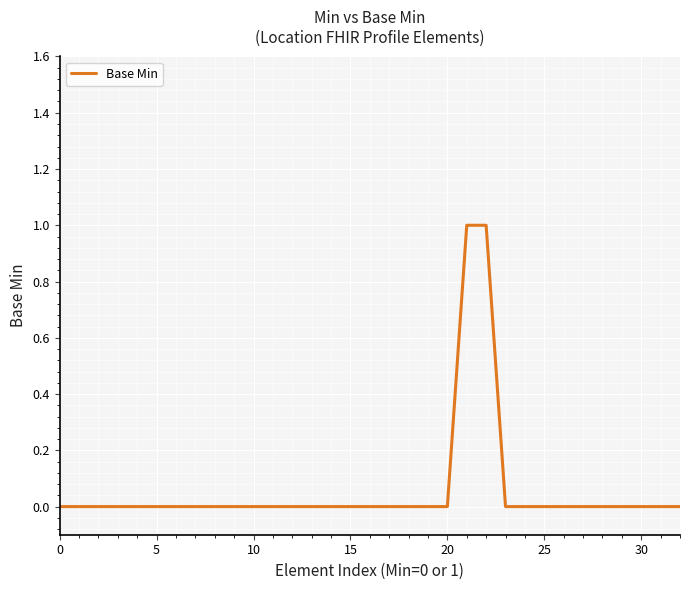

Does the chart display data point markers on the line(s)?

No